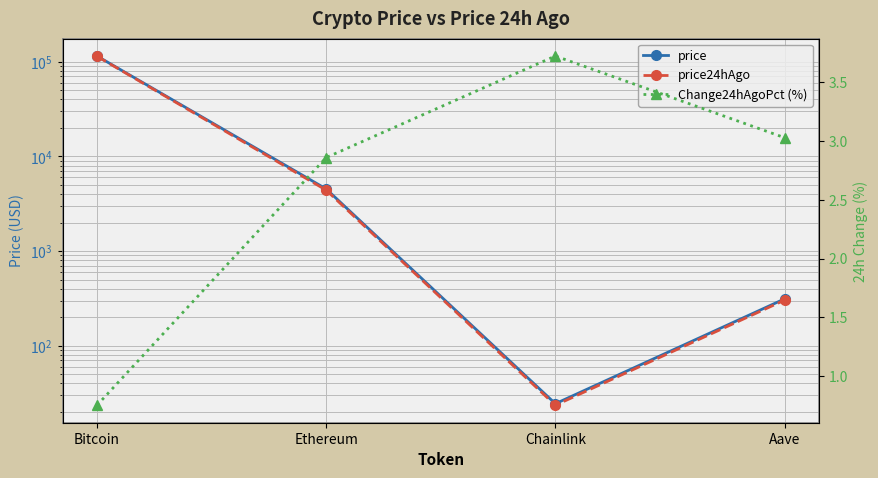

The value of Change24hAgoPct (%) at Aave is 3.0. True or false?

True